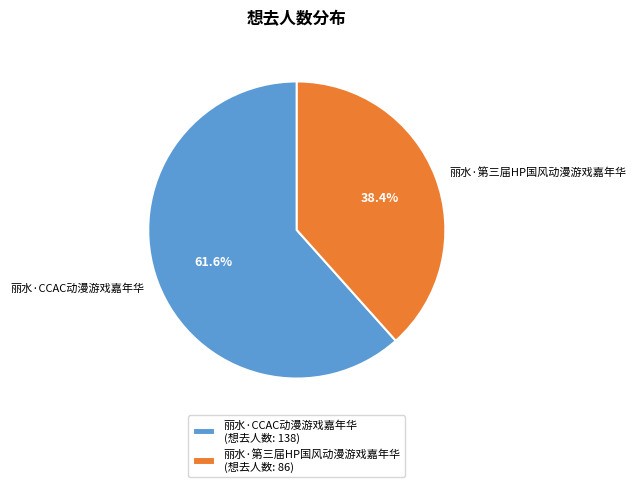

What portion of the pie excludes 丽水·第三届HP国风动漫游戏嘉年华?

61.6%